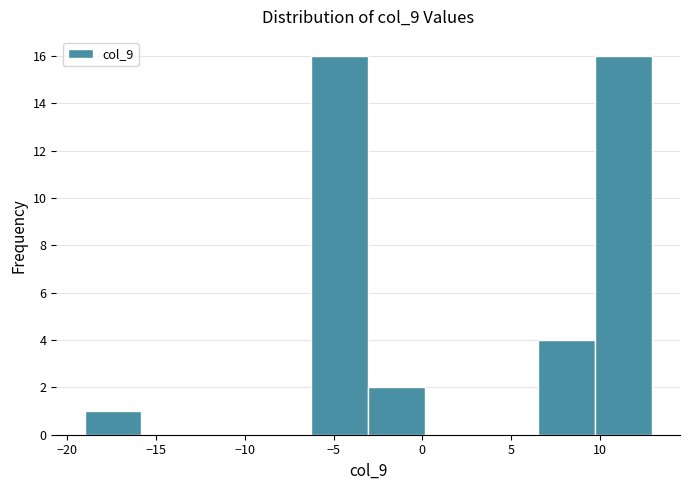

Reading left to right, transcribe this chart: for each bar, give the range it covers on the x-axis and its height. Neither the bar edges nor the heights are printed on the chart, so give them approximately, as read against the axes.

-19.0 to -16.0: 1
-16.0 to -12.5: 0
-12.5 to -9.5: 0
-9.5 to -6.0: 0
-6.0 to -3.0: 16
-3.0 to 0.0: 2
0.0 to 3.5: 0
3.5 to 6.5: 0
6.5 to 9.5: 4
9.5 to 13.0: 16